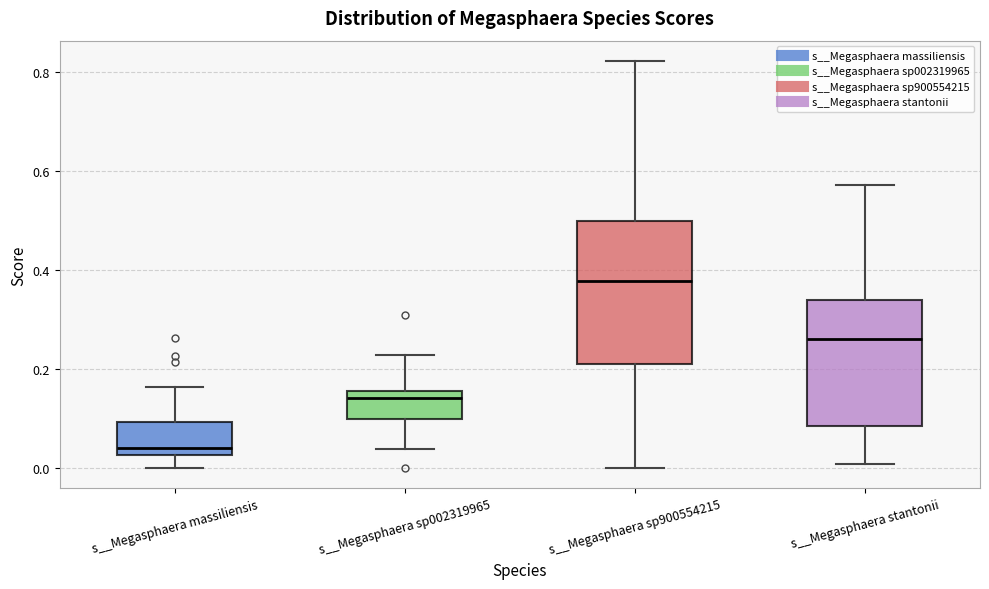

Which box's median line is the highest?

s__Megasphaera sp900554215